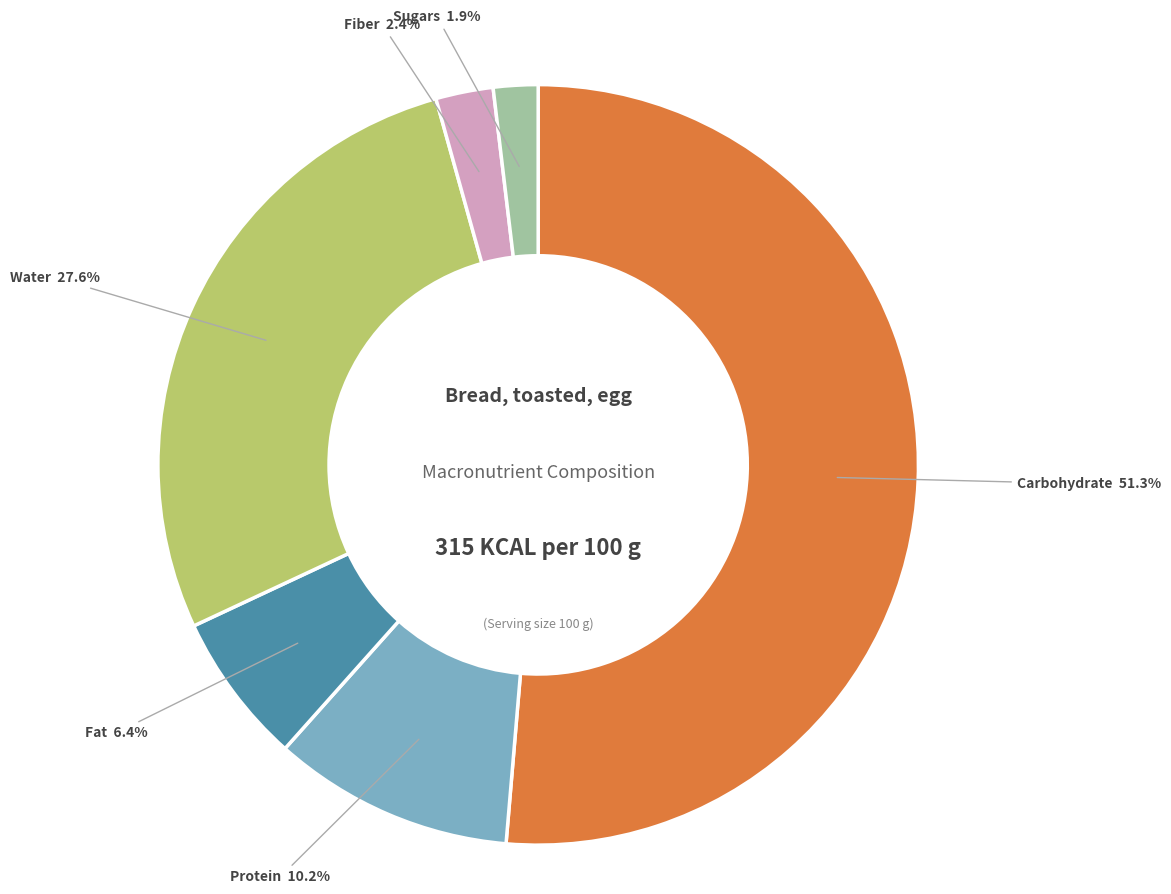

Is there a majority slice in this chart?

Yes